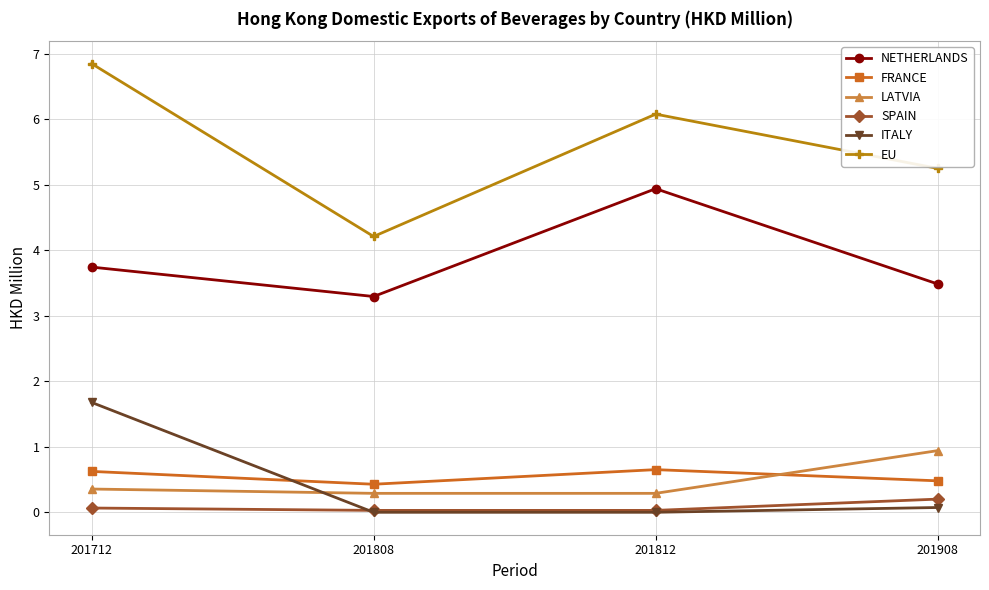

True or false: ITALY has more than 0 points higher than both neighbors.

False